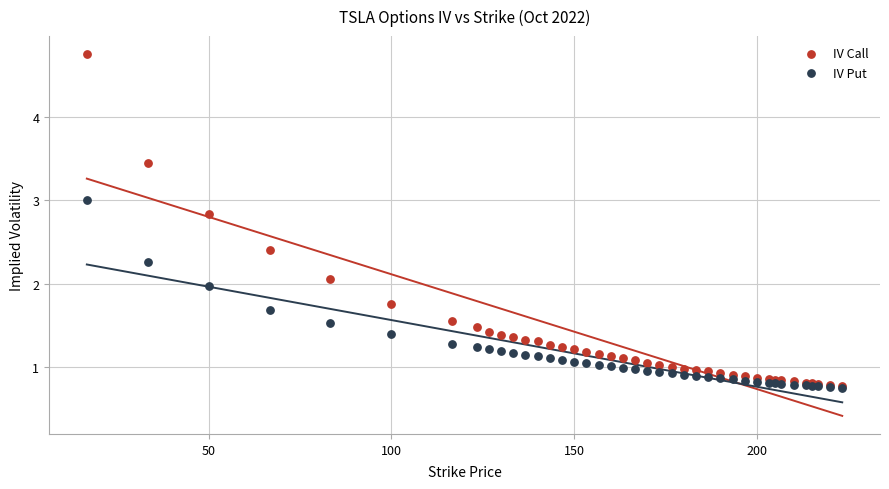

Which series has the widest spread of Y values?

IV Call